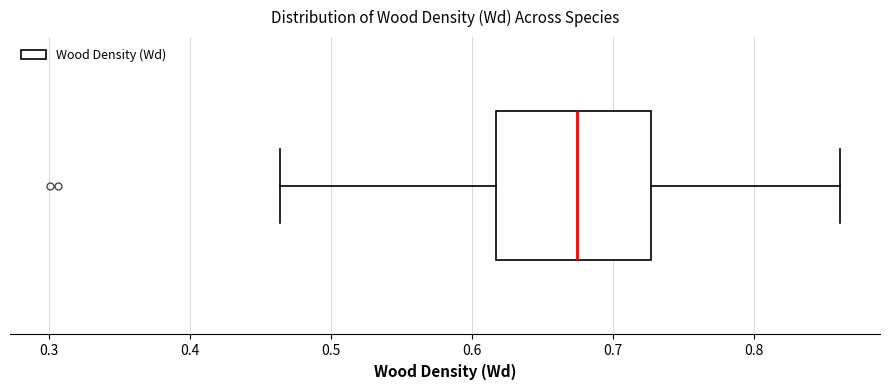

Read this box plot against the x-axis: the position of the median line, the range covered by the box, and the ends of both whiskers. The values are not printed on the chart, so give them approximately, as read against the axis.

median 0.67, box 0.62 to 0.73, whiskers 0.46 to 0.86